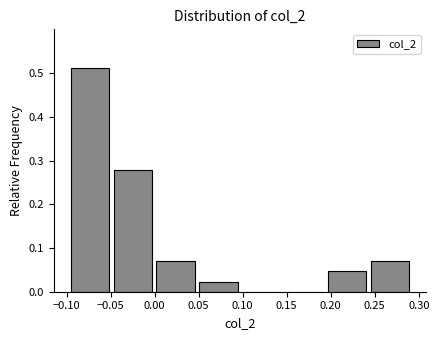

Over which range of the x-axis is the bar tallest?

-0.095 to -0.045